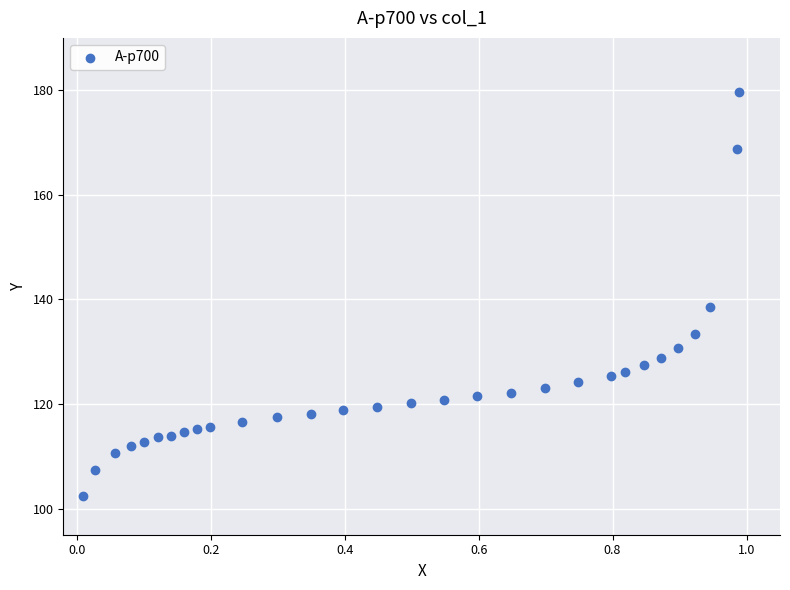

What is the range of X values (max minus min)?

1.0